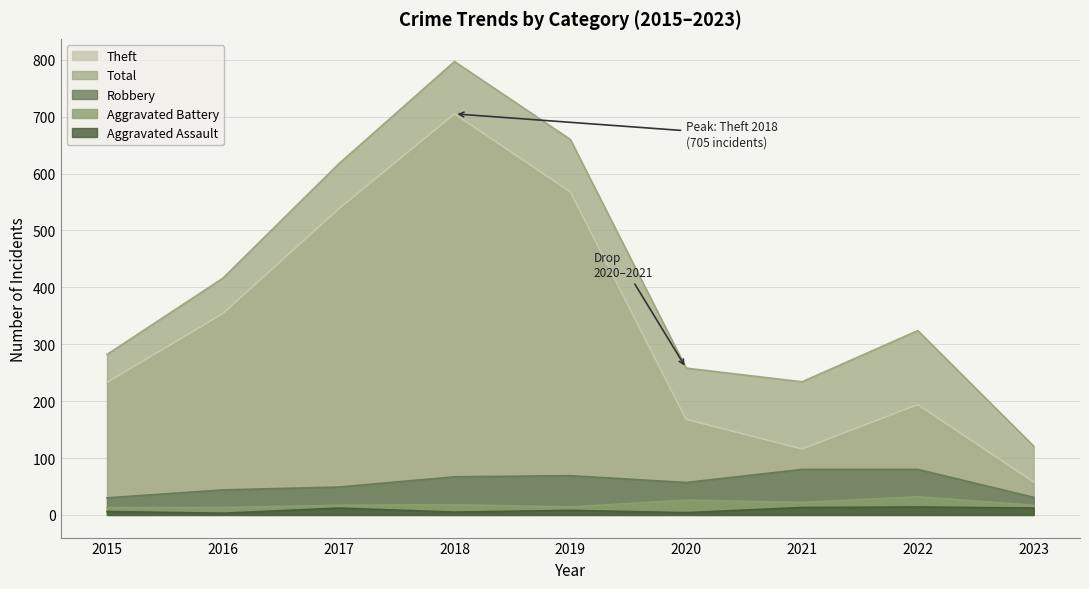

Is the value of Aggravated Assault at 2021 greater than the value of Total at 2022?

No